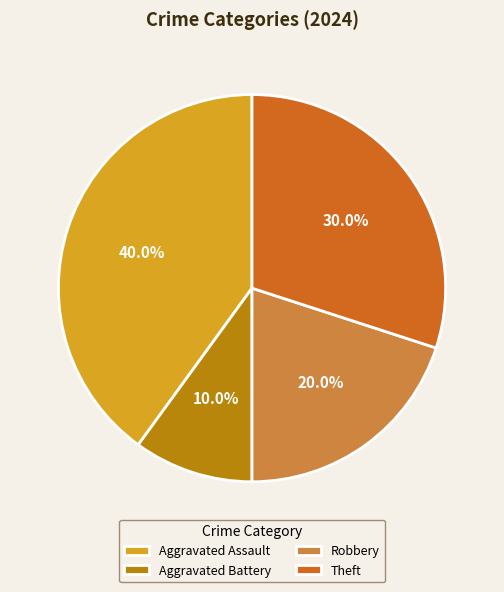

Which has a higher value, Theft or Robbery?

Theft